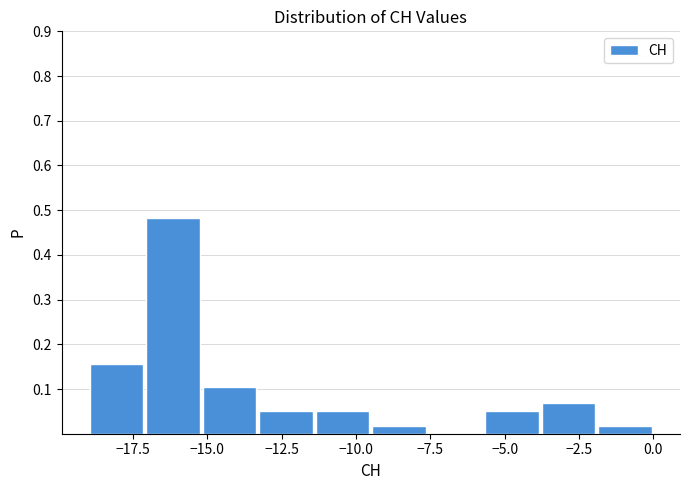

Around what value on the x-axis is the tallest bar? Give the approximate position of its centre, as read against the axis.

-16.0